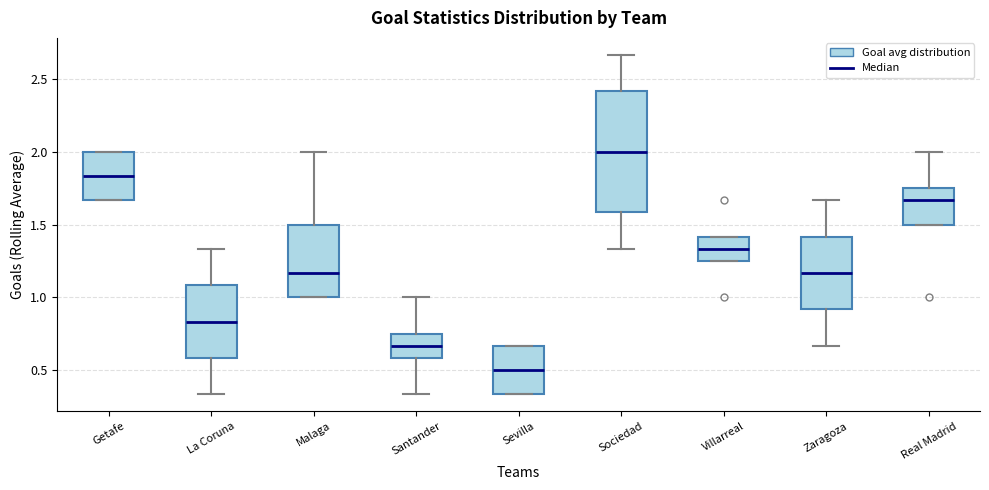

Where does the median line of the box for Sevilla sit on the y-axis? The values are not printed on the chart, so give them approximately, as read against the axis.

0.50